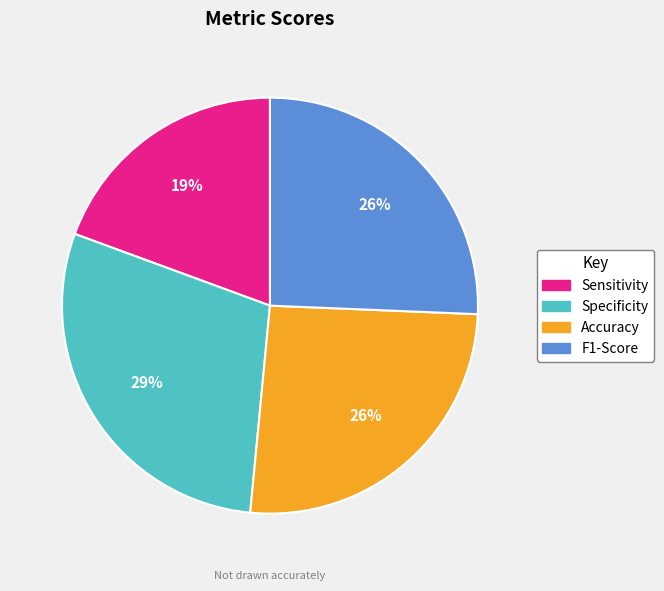

To the nearest percent, what is the difference between the largest and smallest slice percentages?

10%